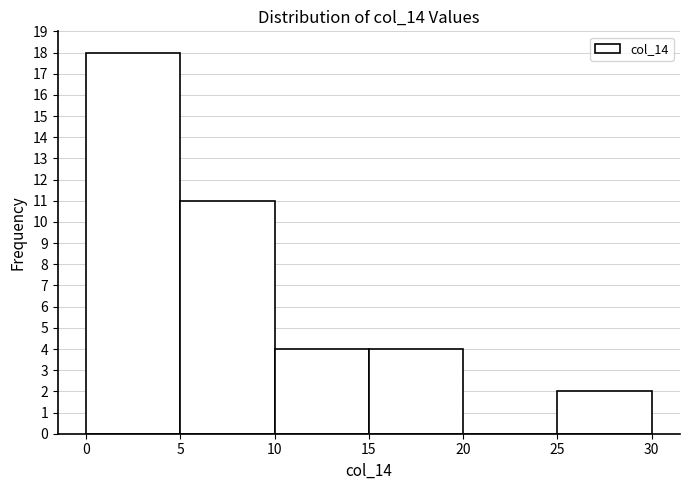

What is the height of the bar covering 5 to 10 on the x-axis? The values are not printed on the chart, so give them approximately, as read against the axis.

11